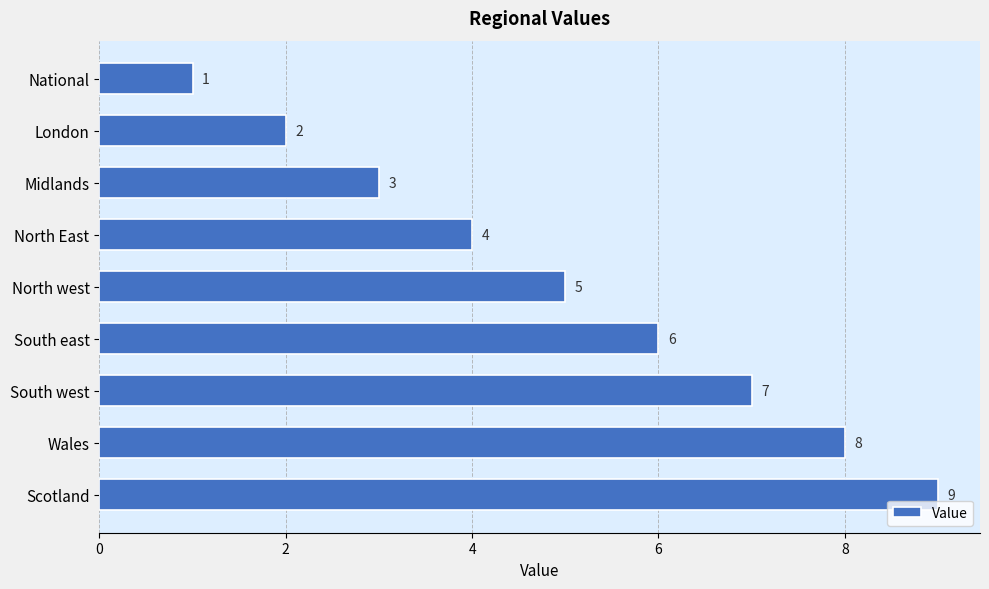

What is the ratio of the value at Scotland to the value at South west?

1.3